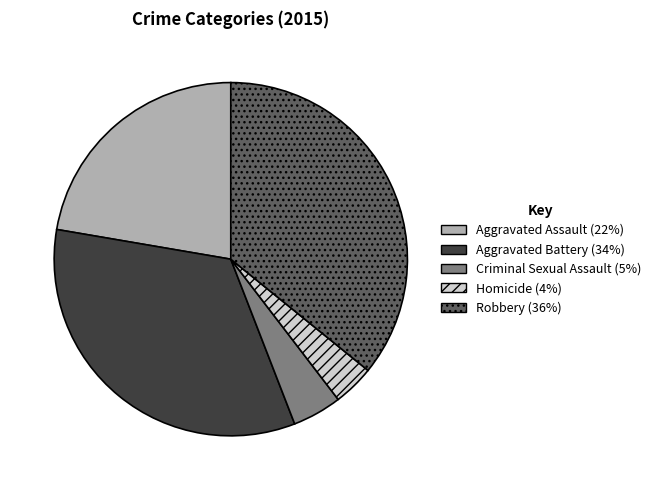

Do Robbery and Aggravated Battery together represent more than half of the pie?

Yes